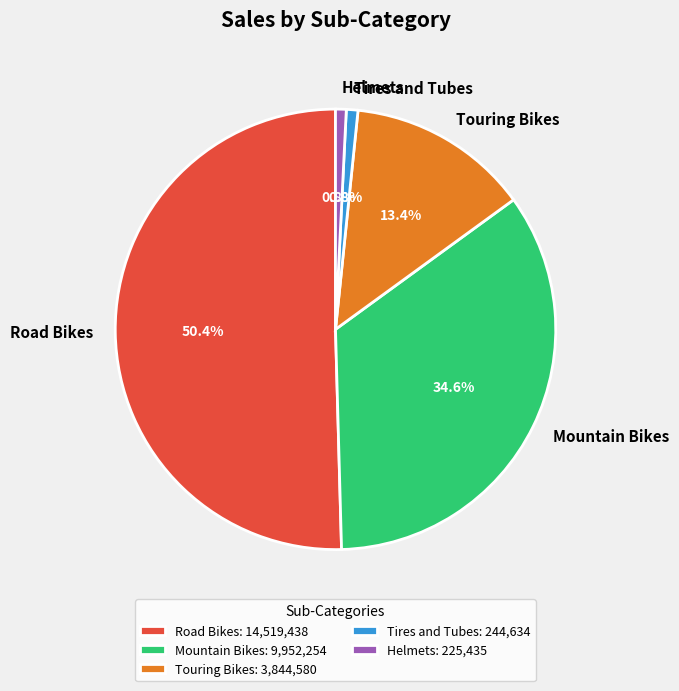

Approximately how many times larger is the value at Road Bikes compared to Touring Bikes?

3.8